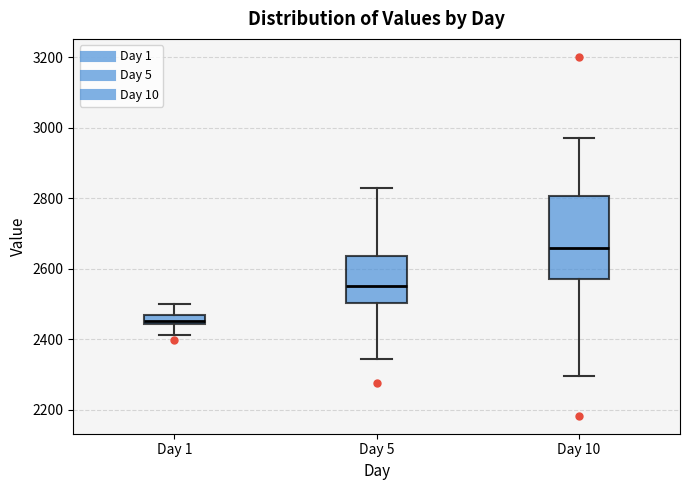

Which box is the tallest, from its lower edge to its upper edge?

Day 10